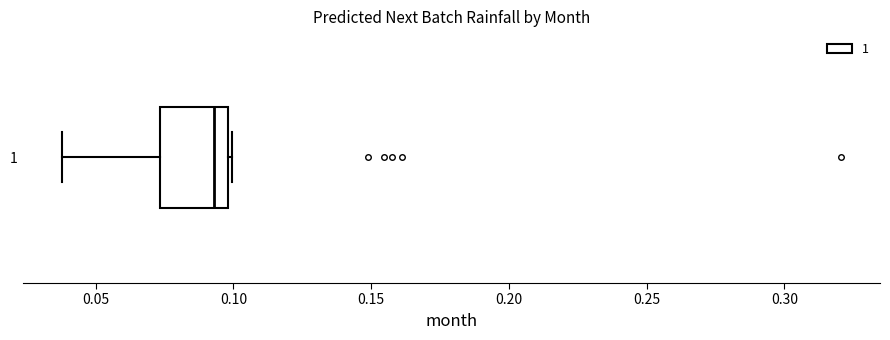

Transcribe this box plot: give where the median line is, the range the box spans, and where the two whiskers end, as read against the x-axis. The values are not printed on the chart, so give them approximately, as read against the axis.

median 0.095, box 0.075 to 0.100, whiskers 0.040 to 0.100